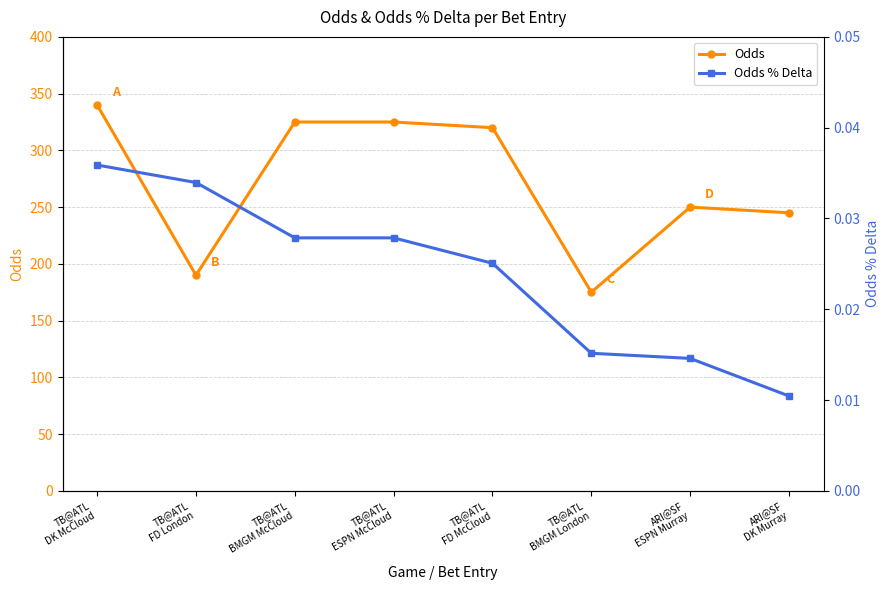

List the series in order of their overall mean, highest first.

Odds, Odds % Delta